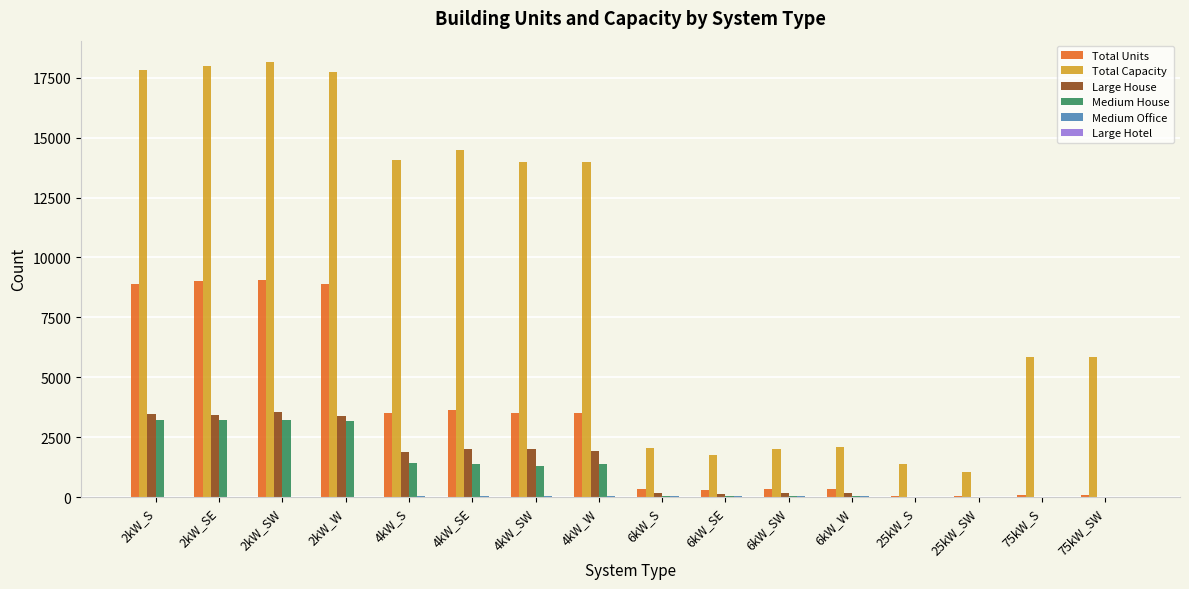

Which series has the largest total across all categories?

Total Capacity